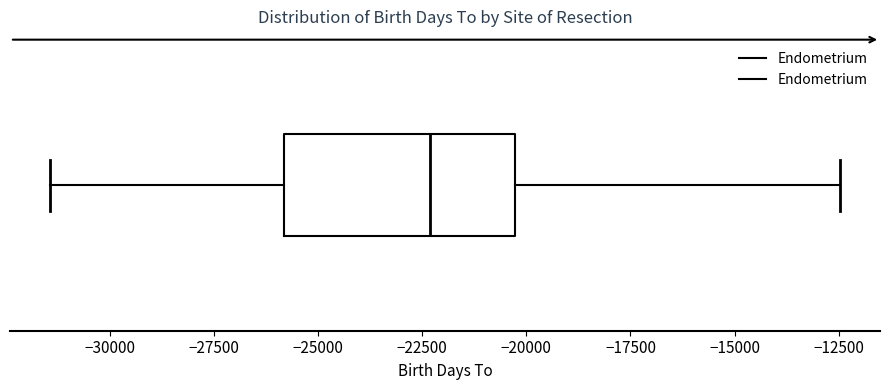

Transcribe this box plot: give where the median line is, the range the box spans, and where the two whiskers end, as read against the x-axis. The values are not printed on the chart, so give them approximately, as read against the axis.

median -22500, box -26000 to -20500, whiskers -31500 to -12500